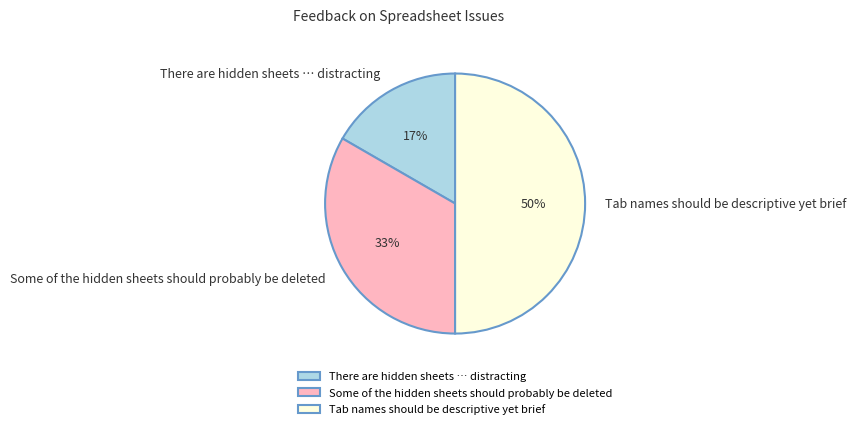

Which has a higher value, Tab names should be descriptive yet brief or Some of the hidden sheets should probably be deleted?

Tab names should be descriptive yet brief